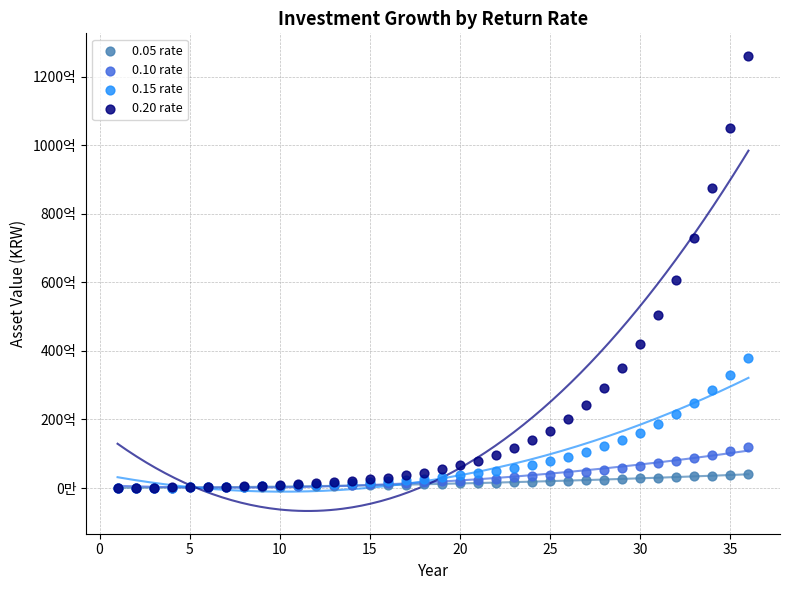

What are all the series names shown in the legend?

0.05 rate, 0.10 rate, 0.15 rate, 0.20 rate